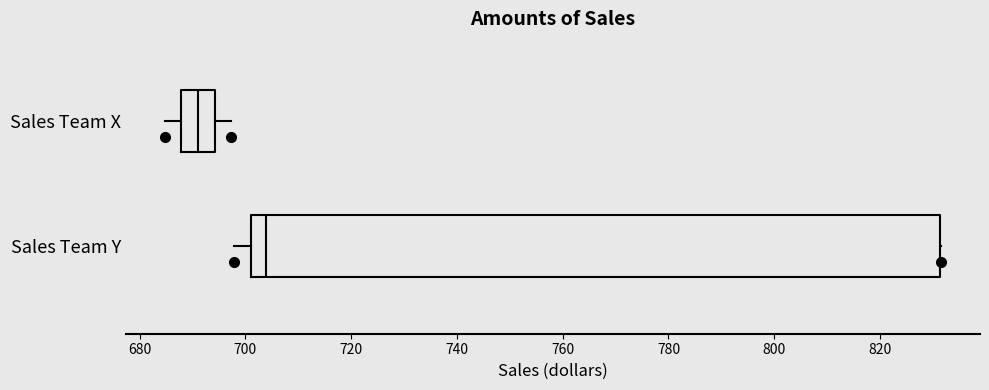

Reading bottom to top, read every box against the x-axis: the position of its median line, the range the box covers, and the ends of its whiskers. The values are not printed on the chart, so give them approximately, as read against the axis.

Sales Team Y: median 704, box 700 to 832, whiskers 698 to 832
Sales Team X: median 692, box 688 to 694, whiskers 684 to 698